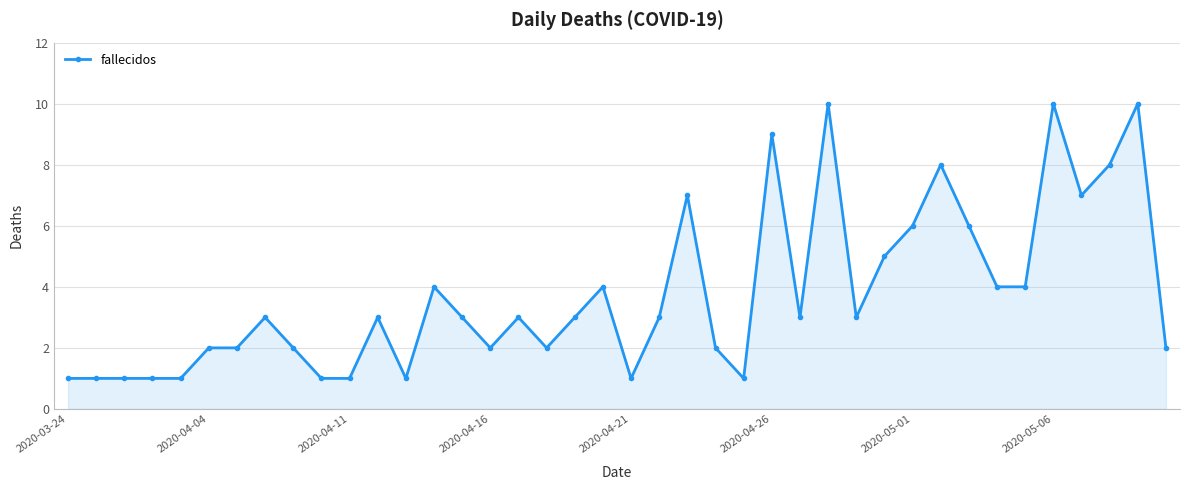

What is the value of the 33rd point from the left?

6